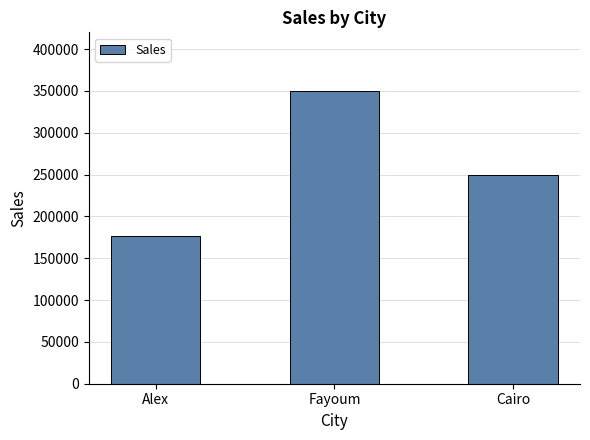

Are the bars horizontal?

No